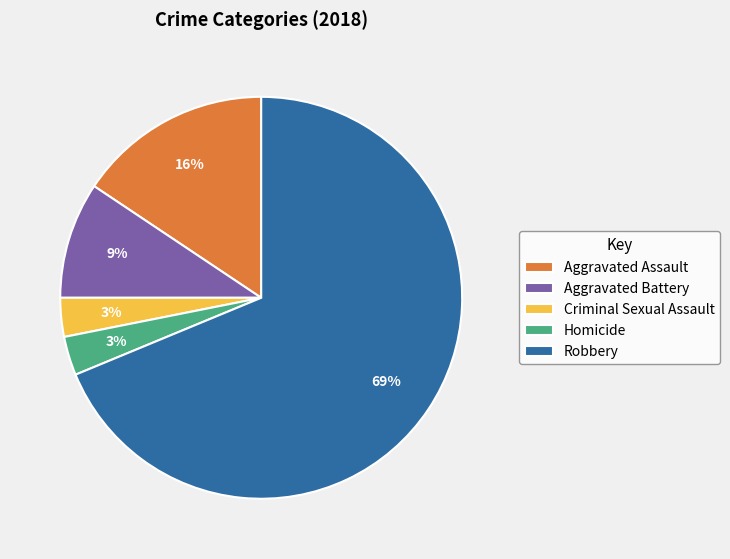

Between Aggravated Battery and Aggravated Assault, which is larger?

Aggravated Assault